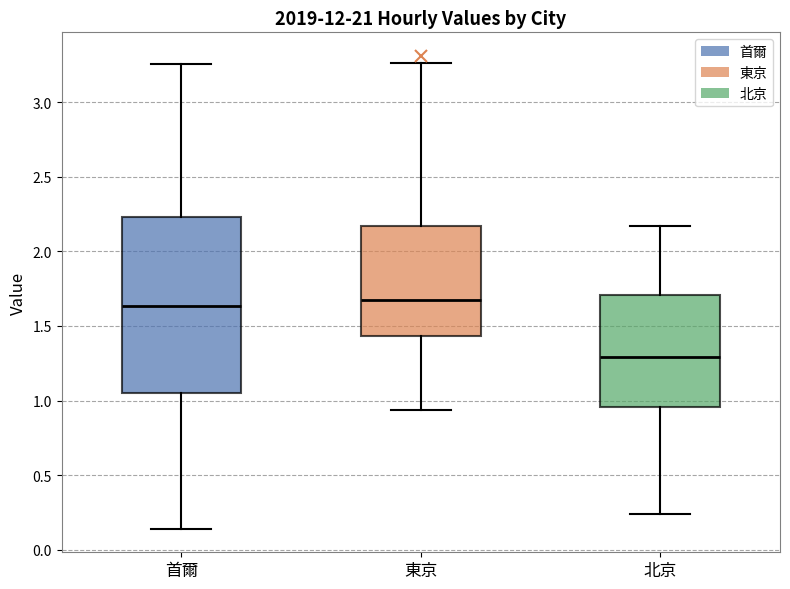

Comparing the boxes themselves (not the whiskers), which one is the tallest?

首爾